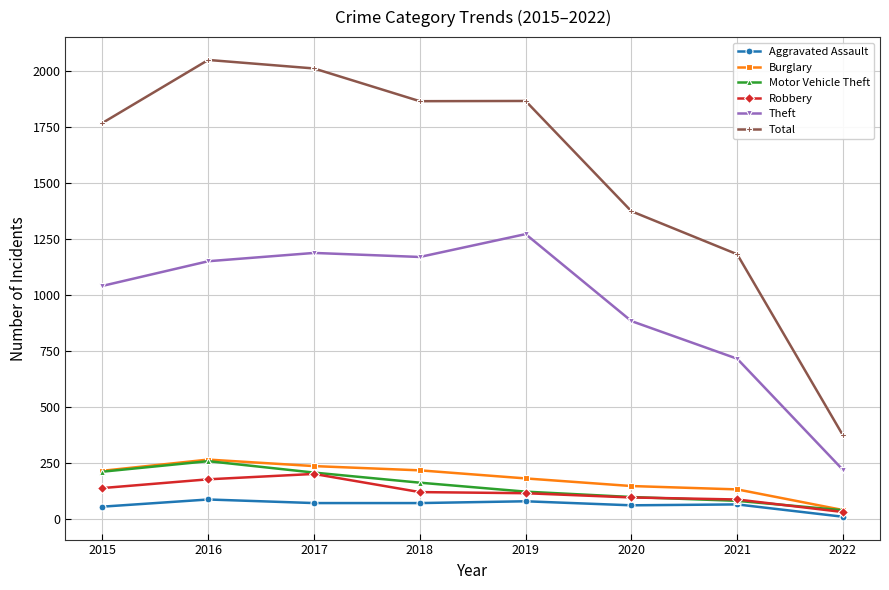

The value of Total at 2015 is 1768. True or false?

True